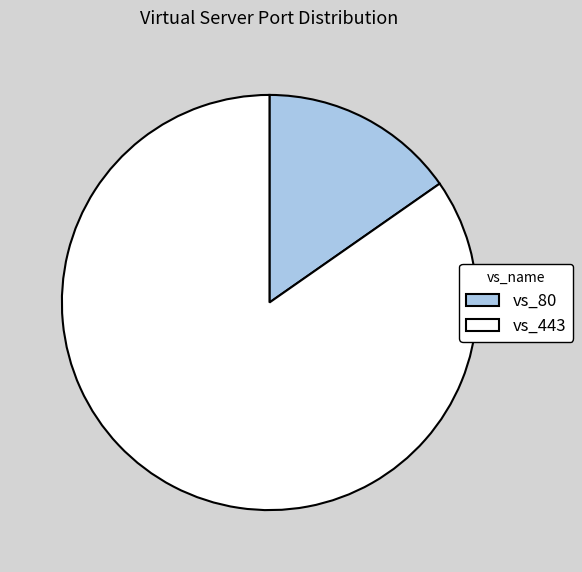

Combined, do vs_443 and vs_80 account for over 50%?

Yes